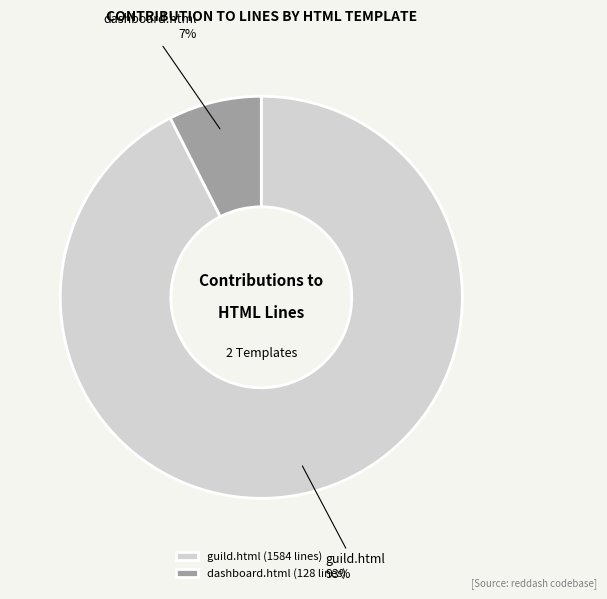

Does any single category account for the majority?

Yes